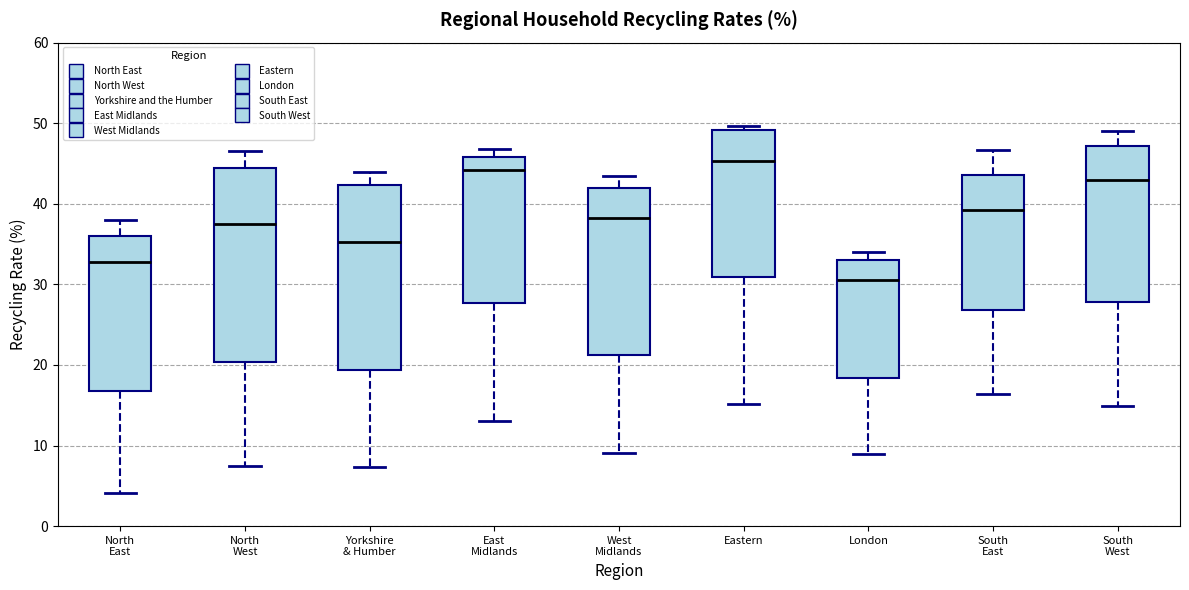

Which box has the highest median line?

Eastern